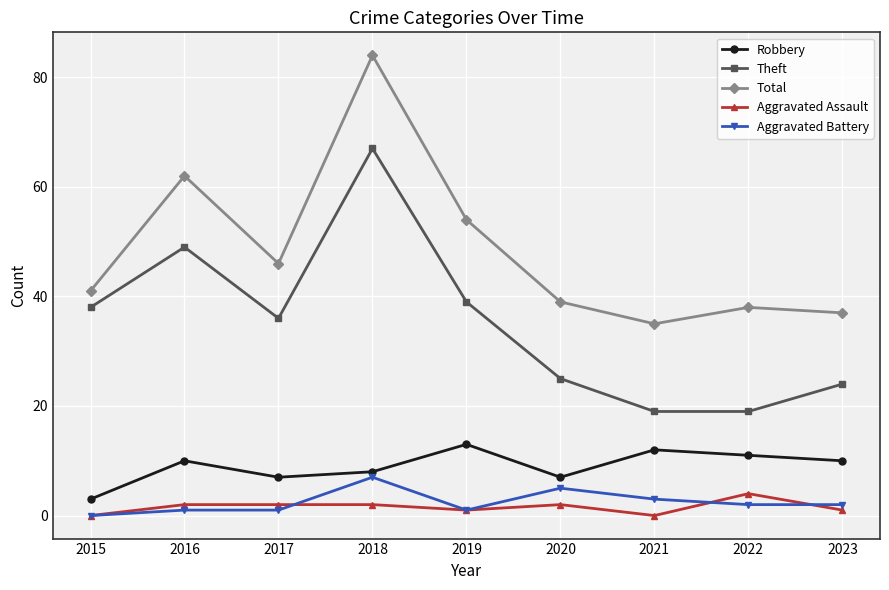

True or false: Theft has a value of 56 at 2015.

False